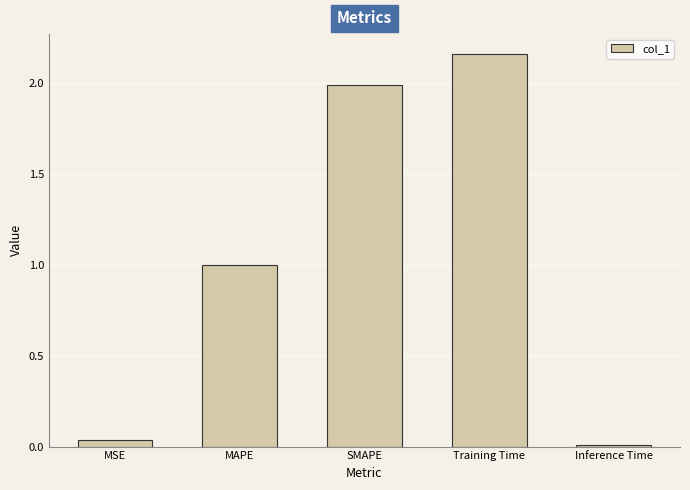

Does the chart contain stacked bars?

No